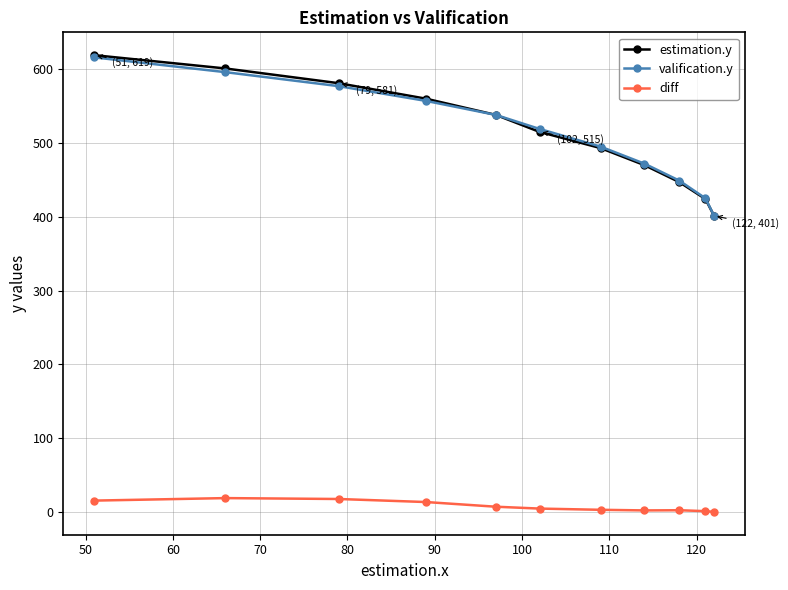

True or false: valification.y and estimation.y intersect in this chart.

False